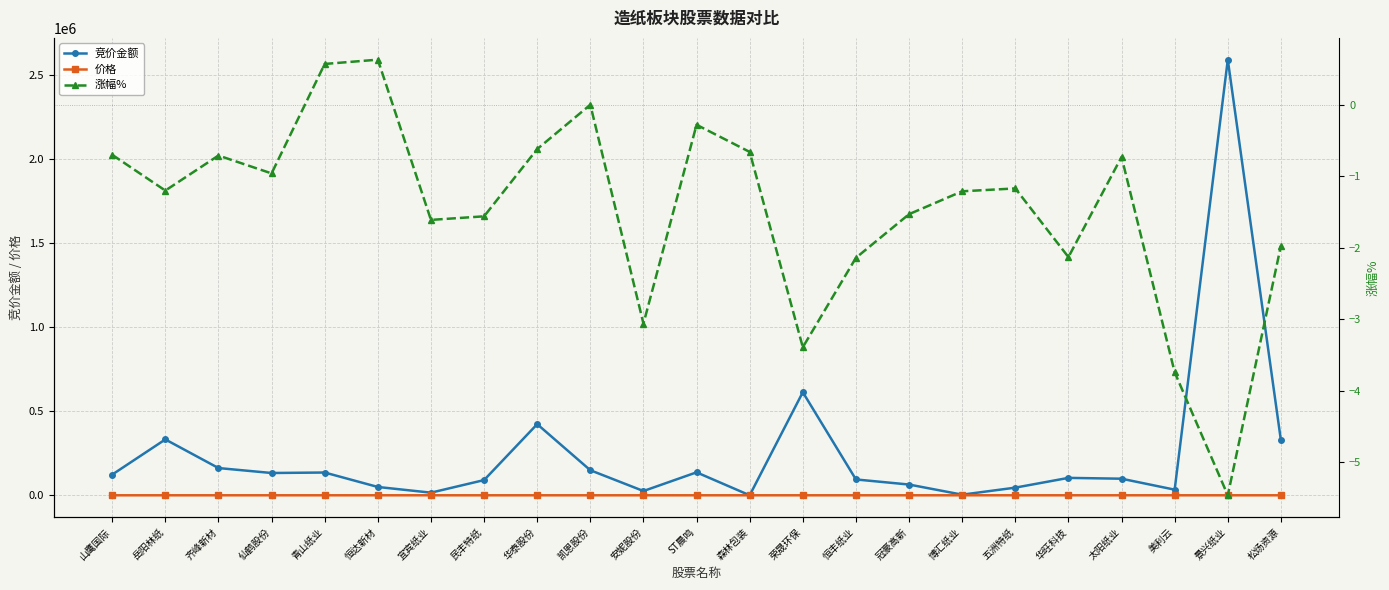

List the labels in order of 价格 value, largest first.

松炀资源, 恒达新材, 仙鹤股份, 太阳纸业, 华旺科技, 五洲特纸, 齐峰新材, 荣晟环保, 宜宾纸业, 美利云, 森林包装, 恒丰纸业, 民丰特纸, 博汇纸业, 安妮股份, ST晨鸣, 凯恩股份, 岳阳林纸, 华泰股份, 景兴纸业, 冠豪高新, 青山纸业, 山鹰国际